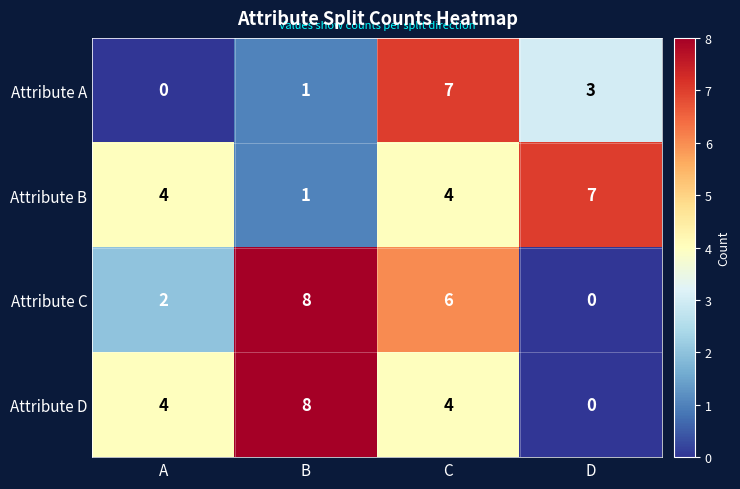

The Attribute D series shows 4 at A. True or false?

True